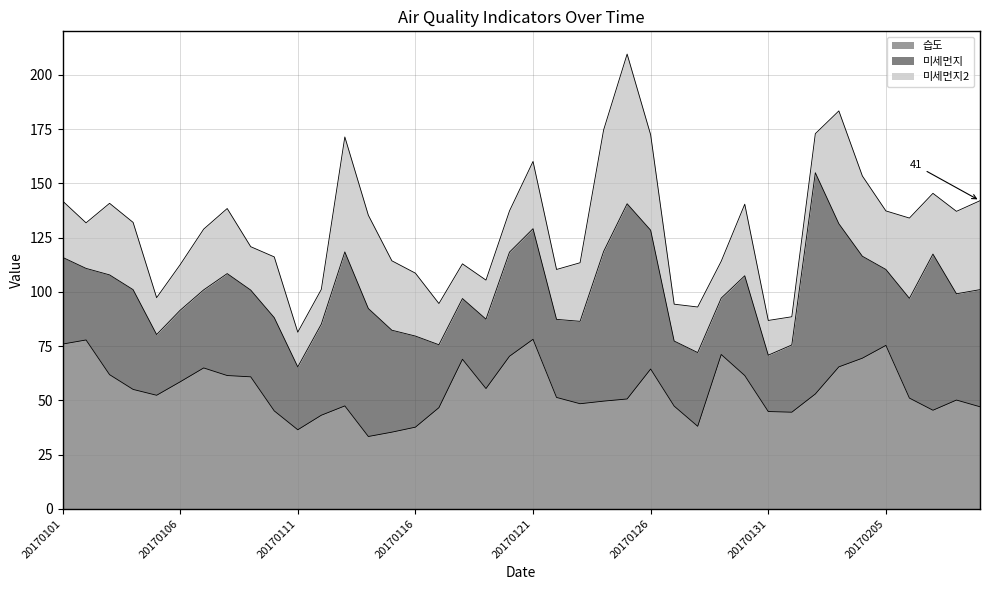

True or false: 습도 and 미세먼지 intersect in this chart.

True